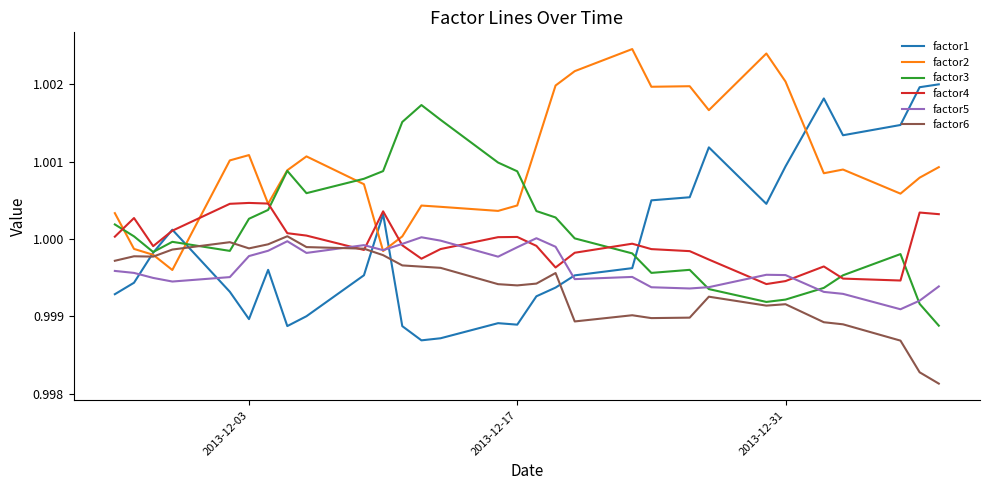

True or false: factor1 and factor5 intersect in this chart.

True